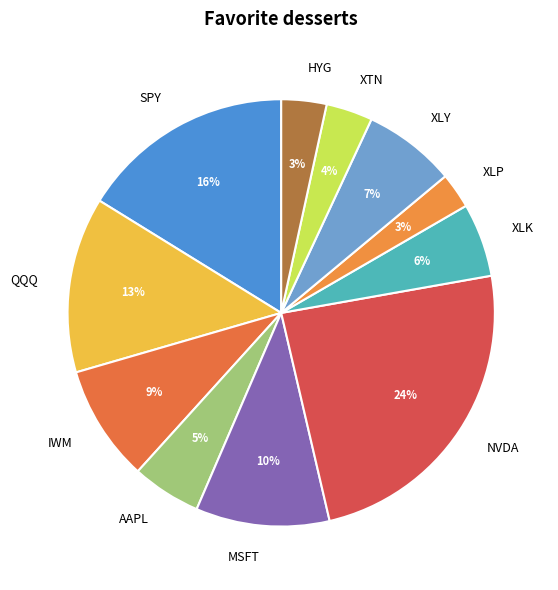

Which slice is the largest?

NVDA